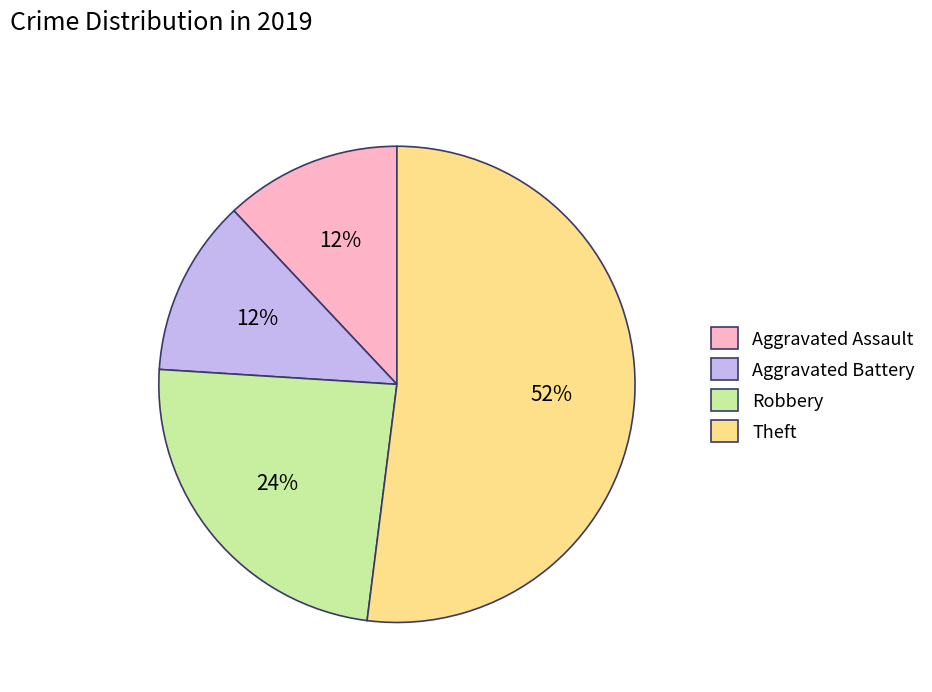

To the nearest percent, what percentage of the pie is Aggravated Assault?

12%